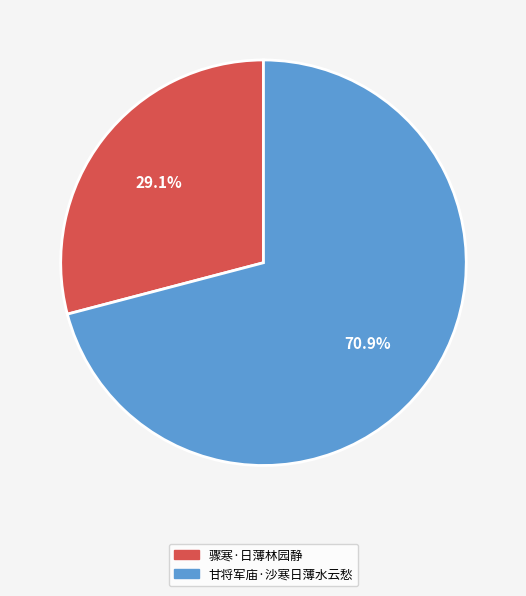

What is the smallest slice in the pie chart?

骤寒·日薄林园静